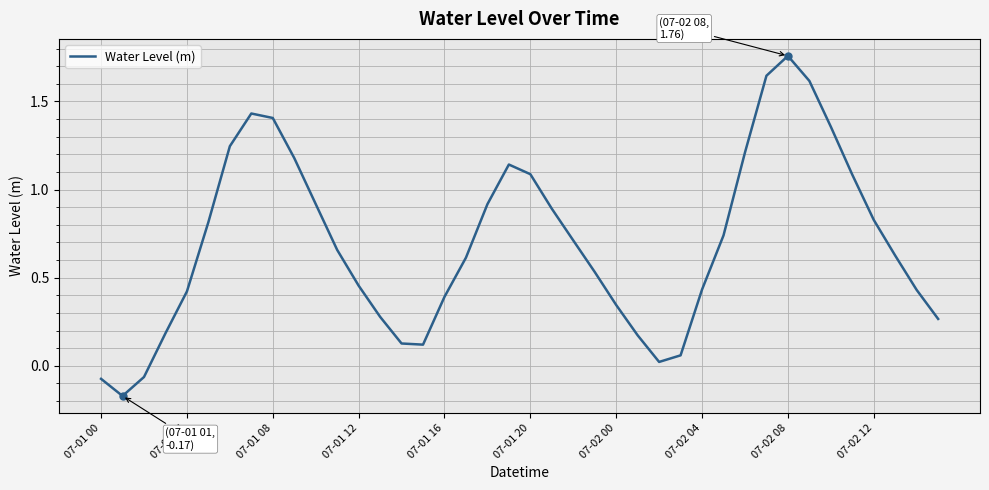

What is the difference between the maximum and minimum values?

1.9